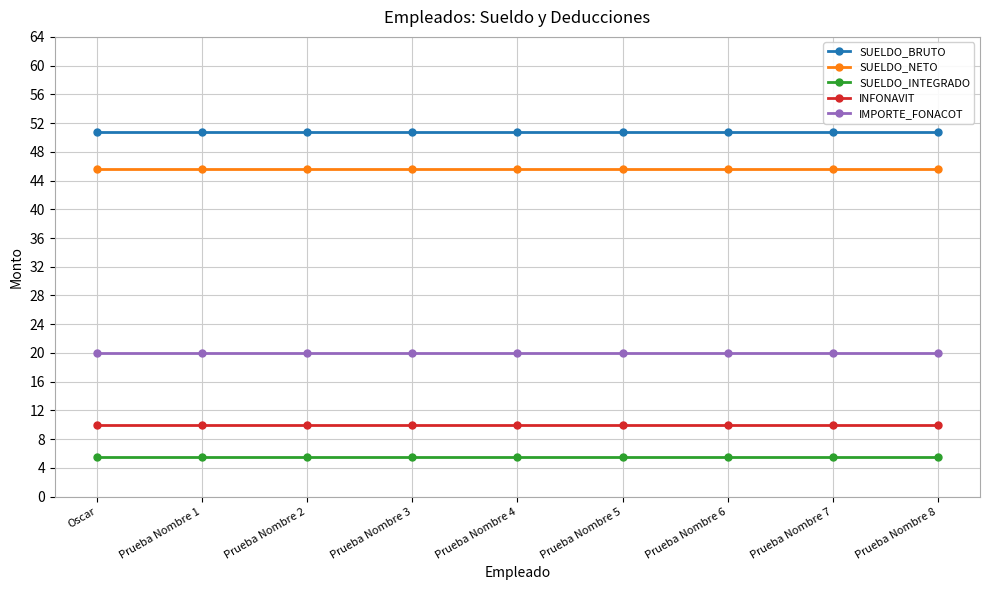

What position from the left is Prueba Nombre 4?

5